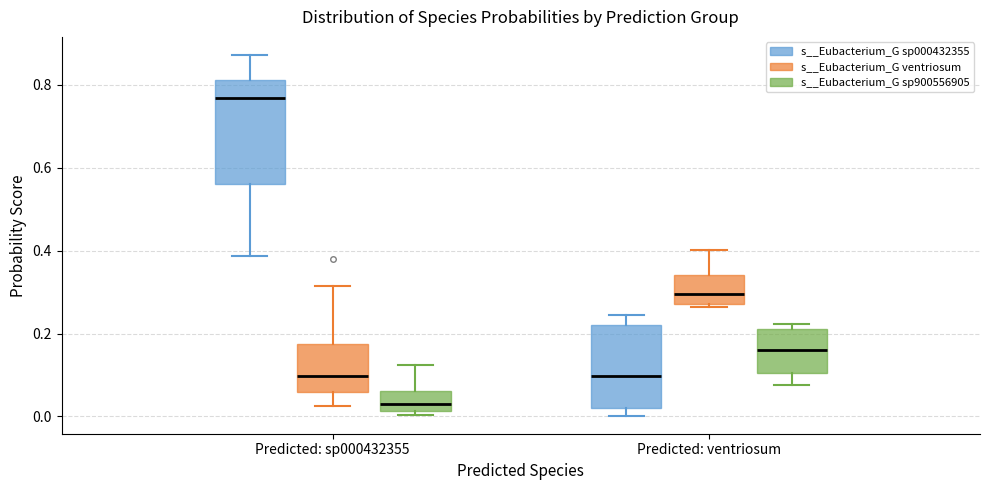

Where does the median line of the box for Predicted: sp000432355 (s__Eubacterium_G sp900556905) sit on the y-axis? The values are not printed on the chart, so give them approximately, as read against the axis.

0.04